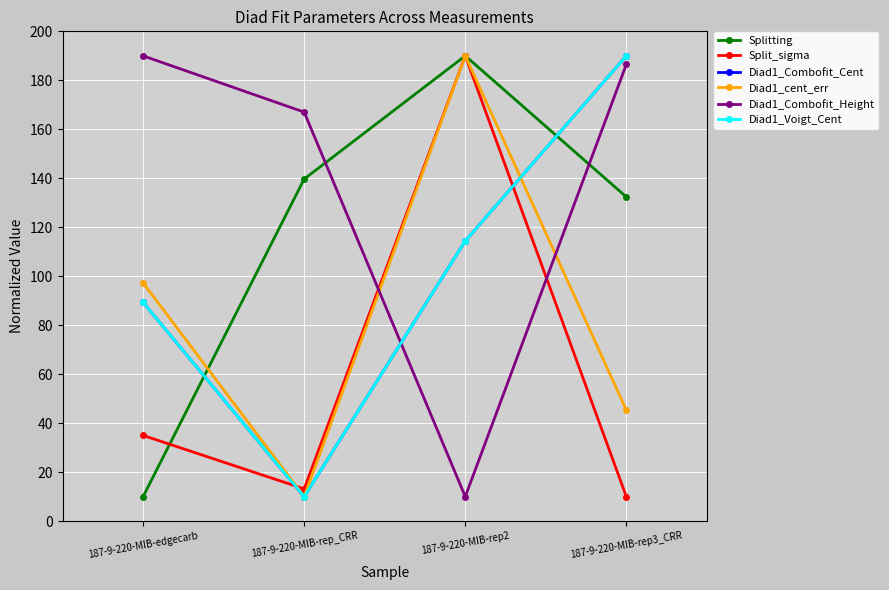

How many lines are shown in the chart?

6